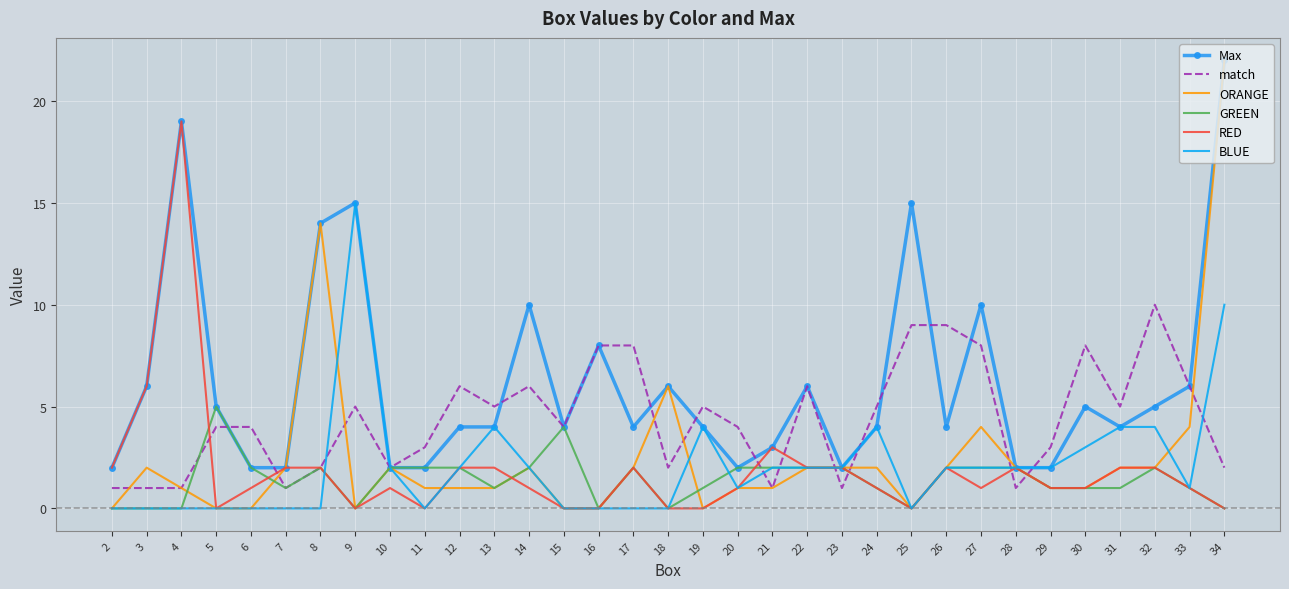

How many categories are shown in the chart?

33